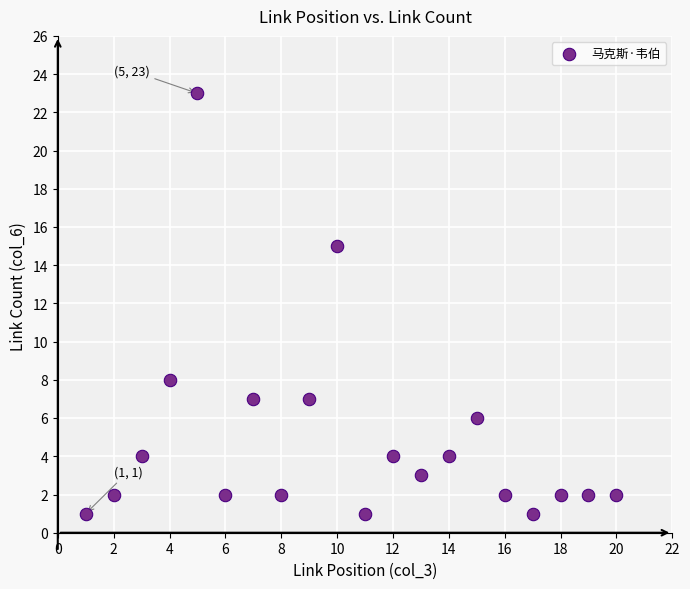

What is the range of Y values (max minus min)?

22